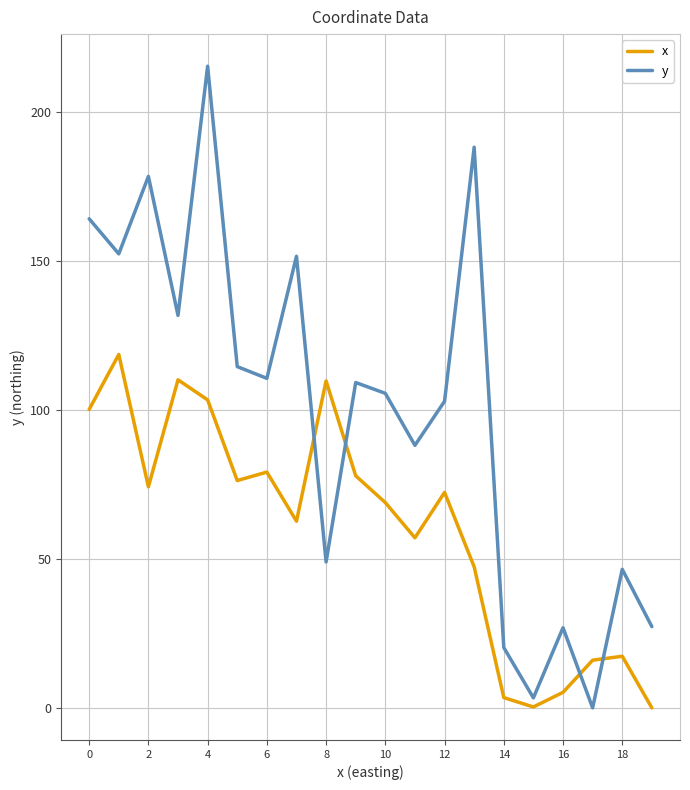

Which series has the widest spread of values?

y